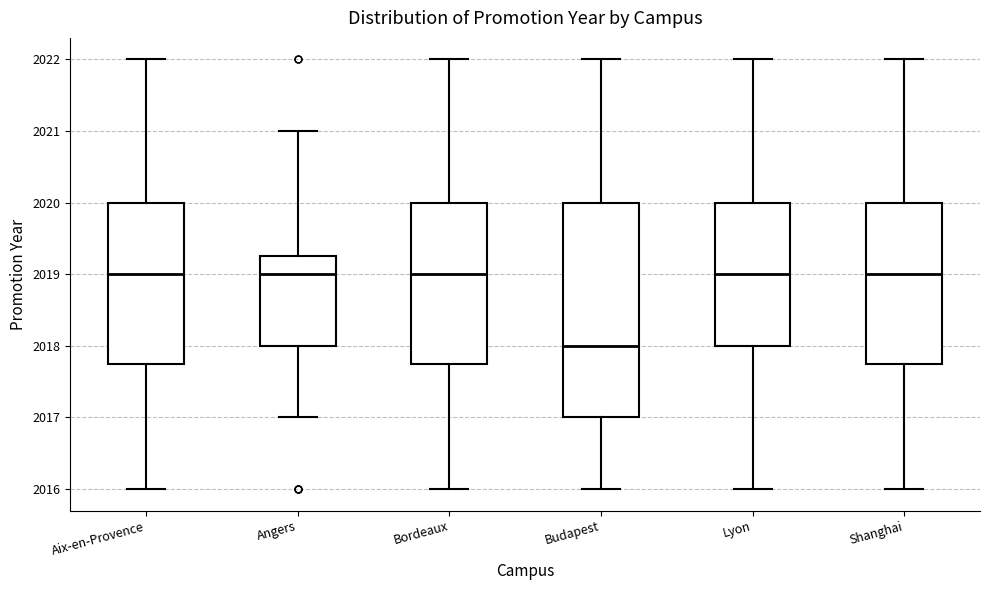

Comparing the boxes themselves (not the whiskers), which one is the tallest?

Budapest